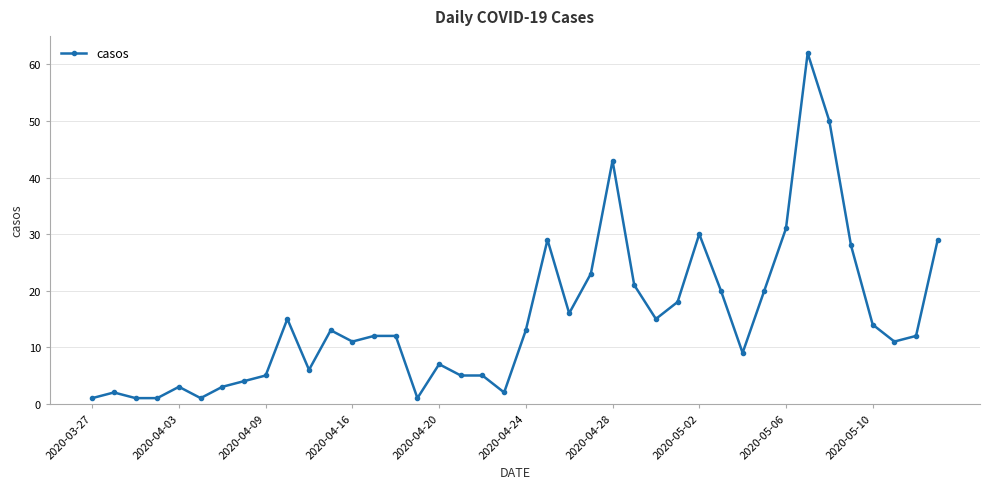

What is the greatest value displayed?

62